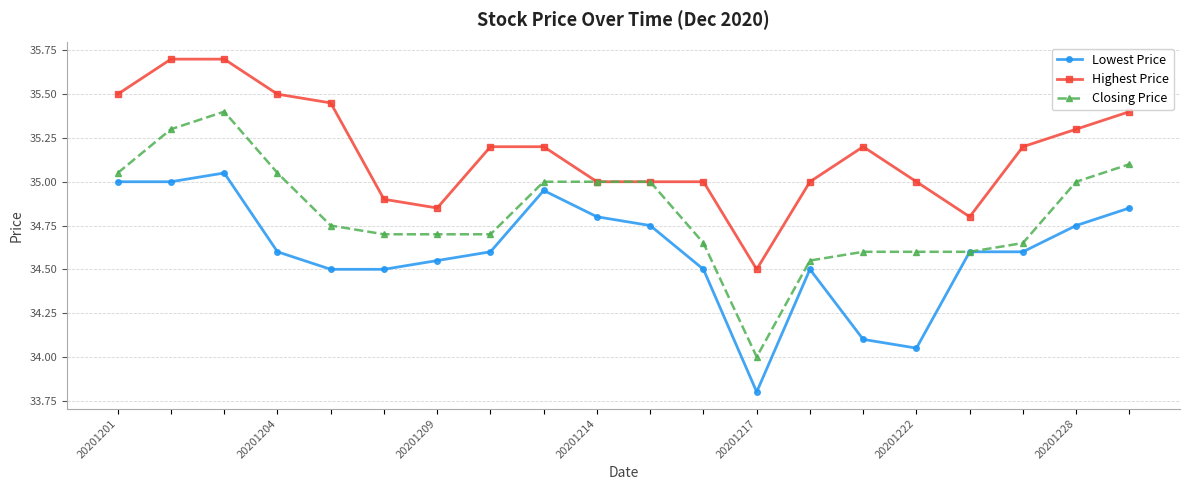

Count the number of data series in this chart.

3